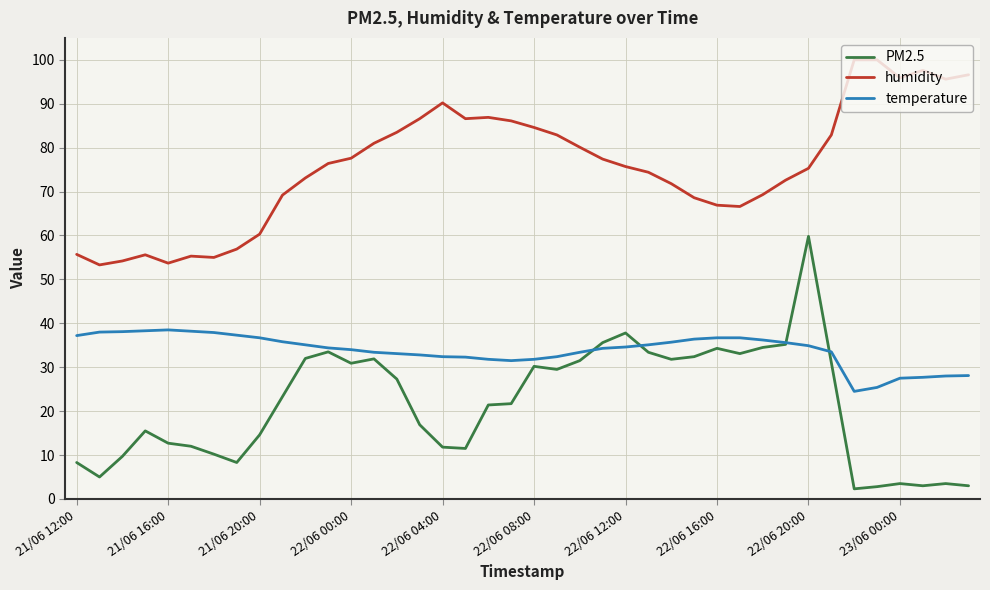

True or false: humidity and PM2.5 intersect in this chart.

False